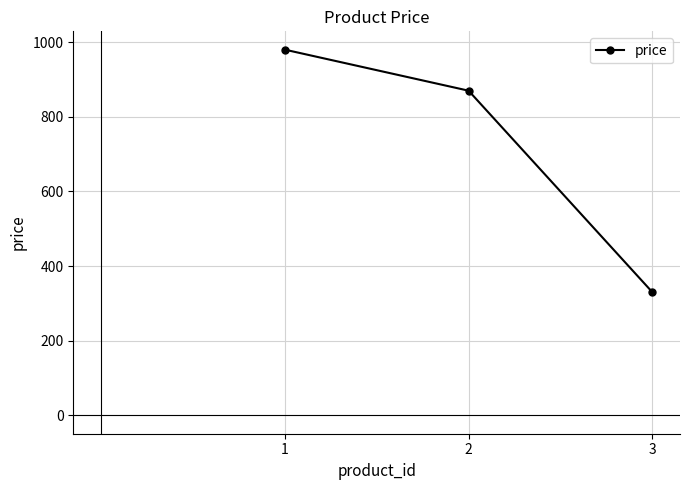

What is the change in value from 2 to 3?

-540